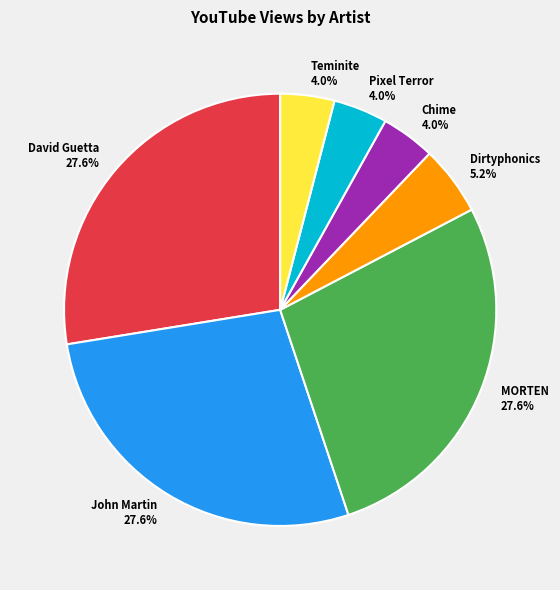

Is there any slice that represents more than half of the pie?

No